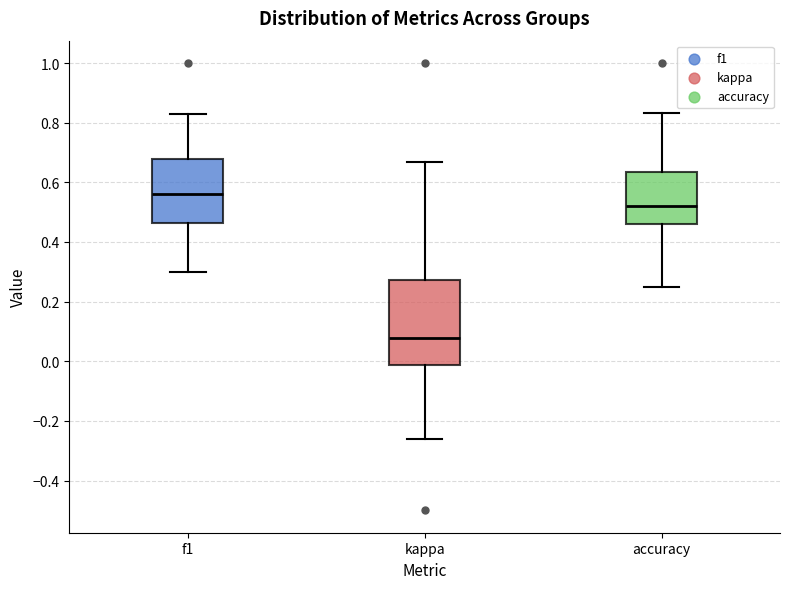

Which box's median line is the lowest?

kappa